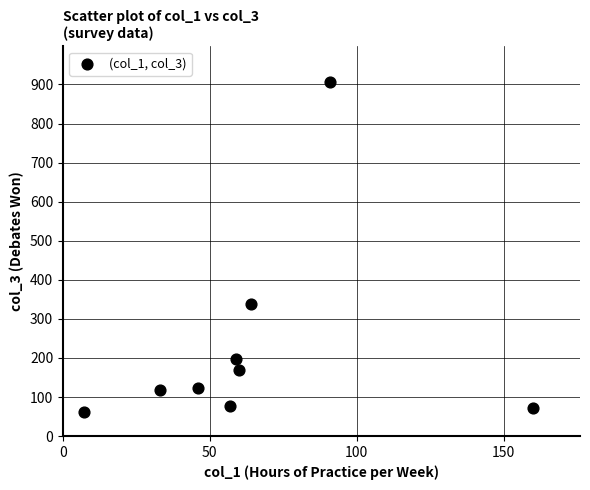

What is the average Y value?

229